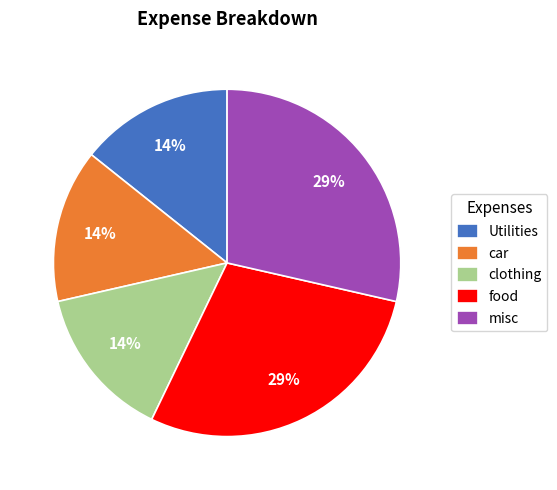

Do car and food together represent more than half of the pie?

No